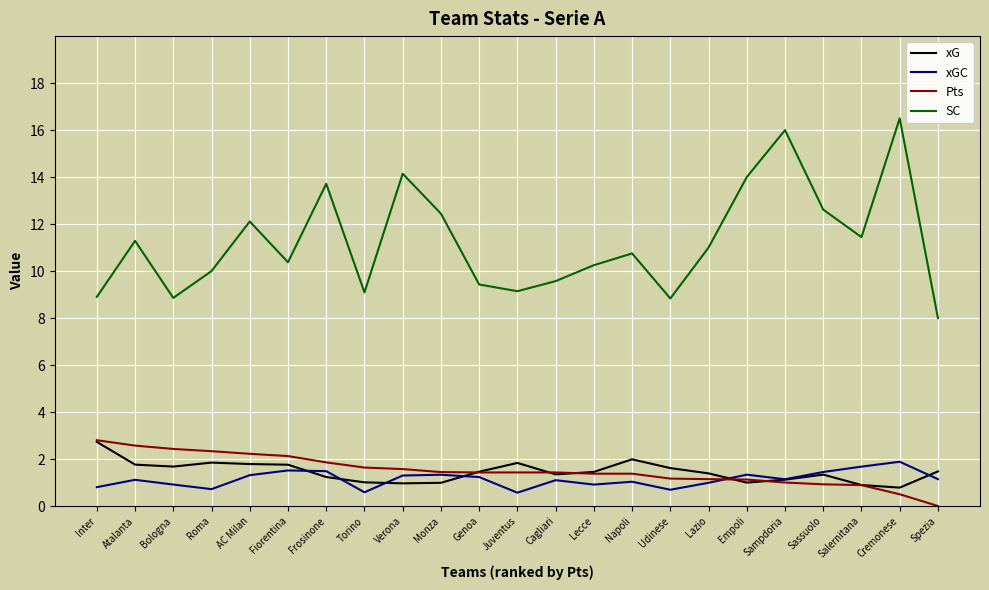

The Pts series shows 0.9 at Sassuolo. True or false?

True